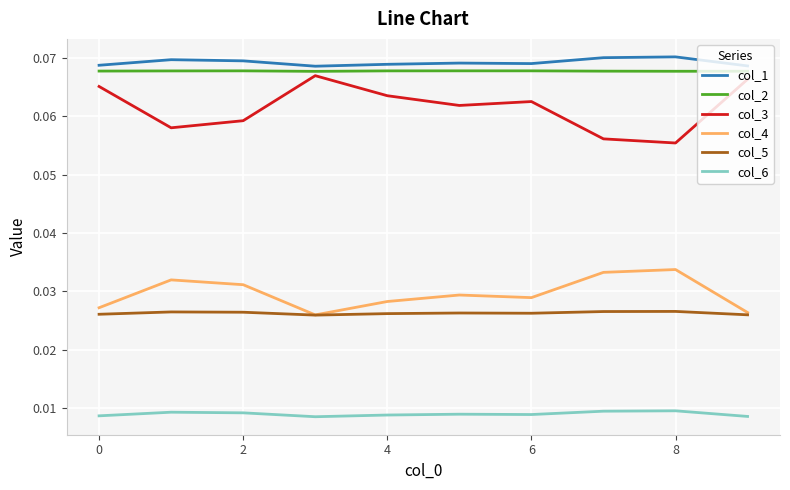

True or false: col_2 and col_4 cross at least once.

False